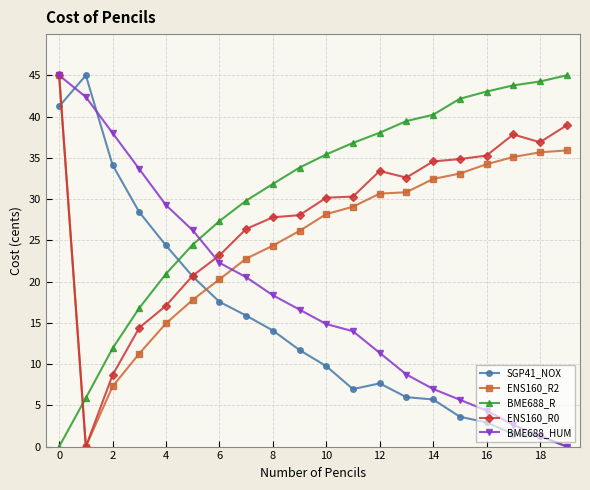

What is the value of the ENS160_R0 point at the 18th from the left?

37.8